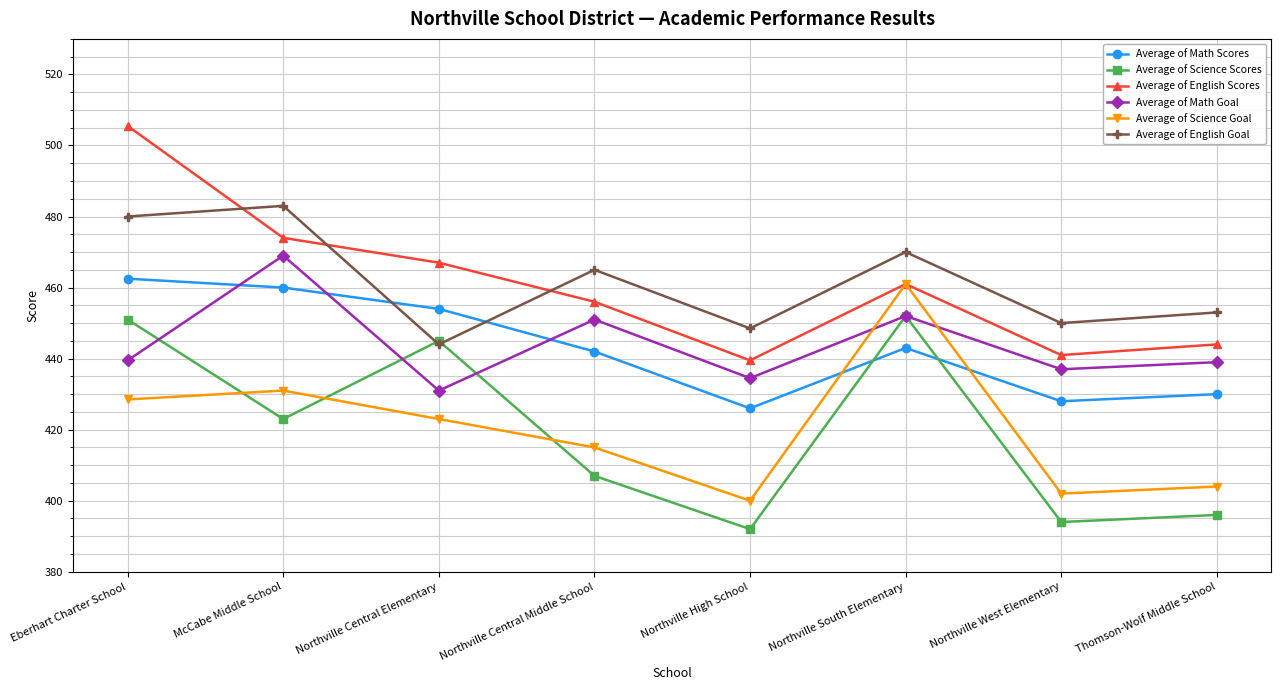

After their last crossing, which series has the higher values: Average of Math Goal or Average of Math Scores?

Average of Math Goal